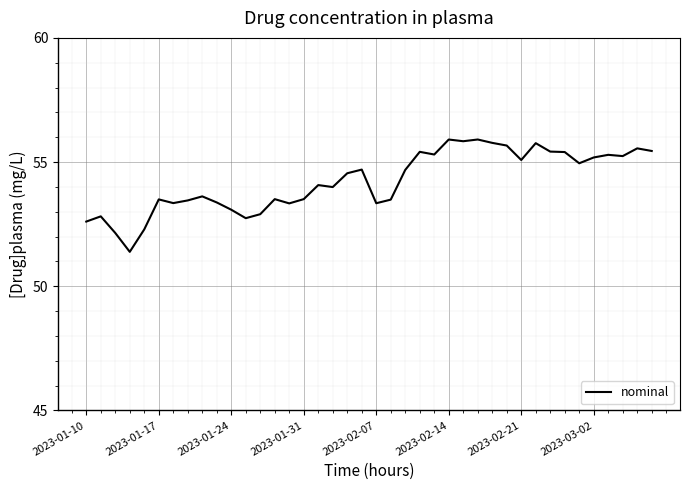

What is the difference between the maximum and minimum values?

4.5